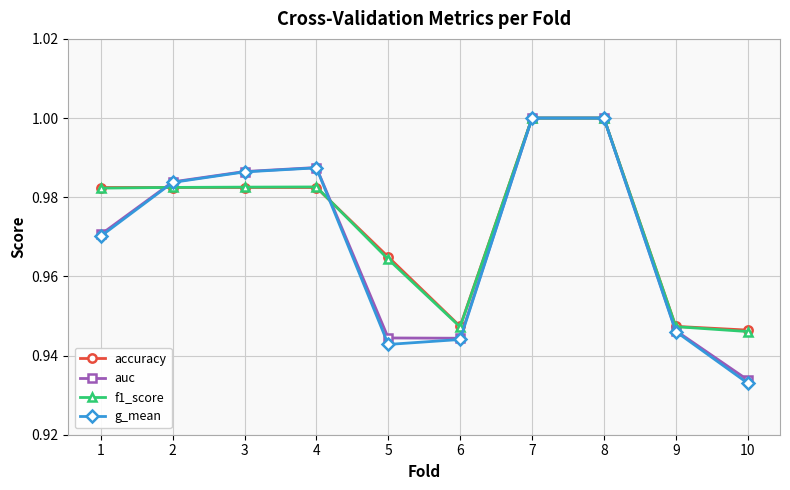

True or false: auc has a value of 1.0 at 2.

True